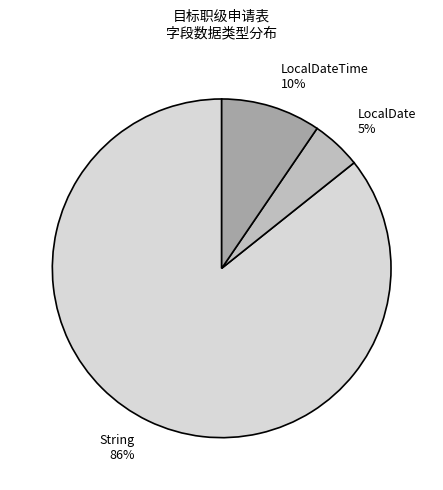

How many segments does this pie chart have?

3